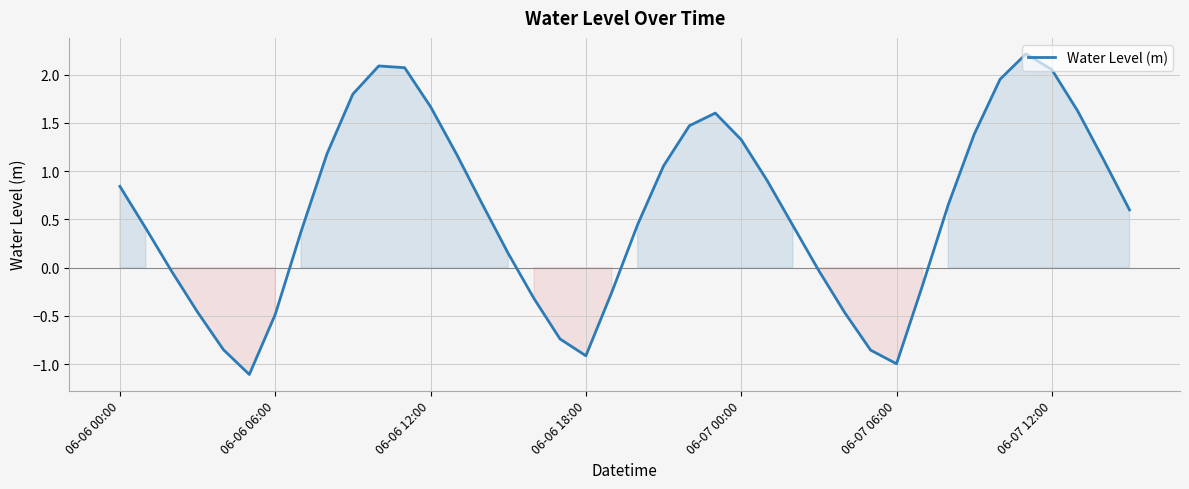

What is the smallest value displayed?

-1.1